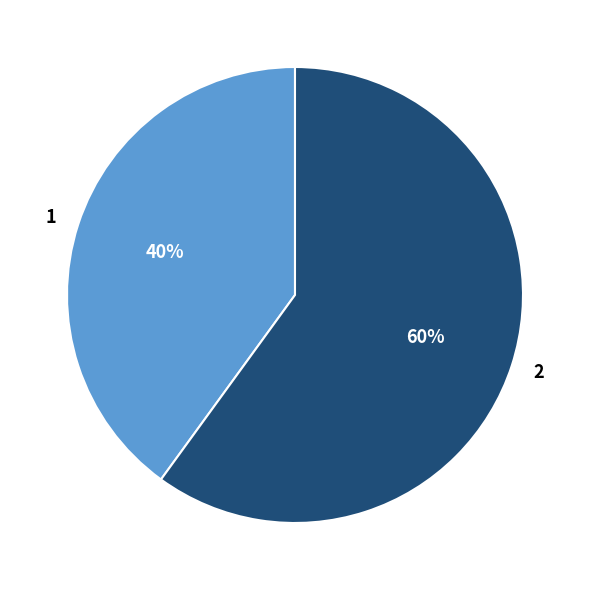

Combined, do 2 and 1 account for over 50%?

Yes